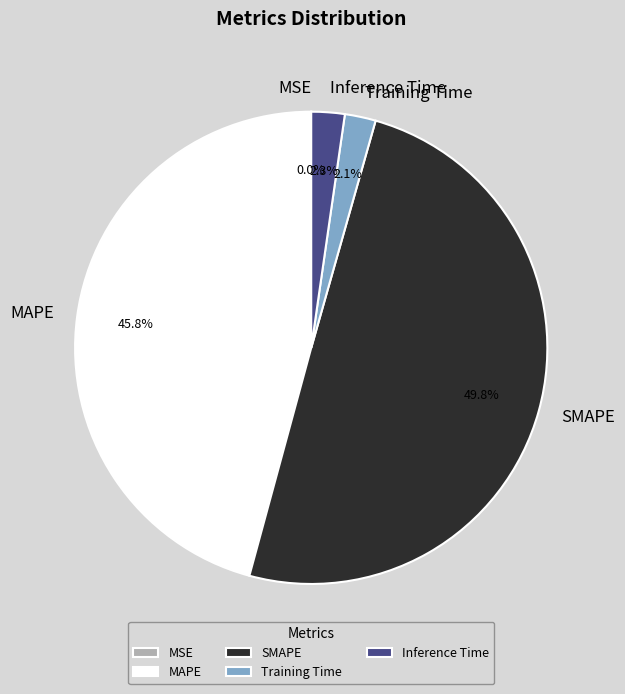

Which slice is the largest?

SMAPE